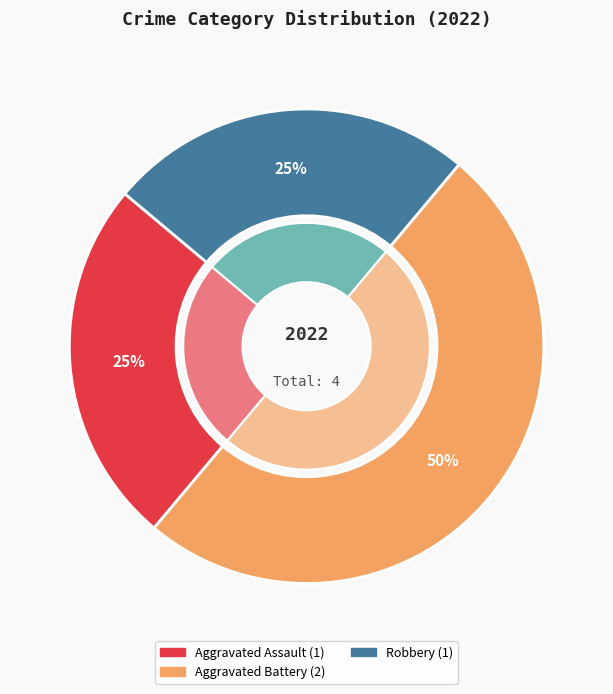

Does Homicide account for over 50% of the chart?

No